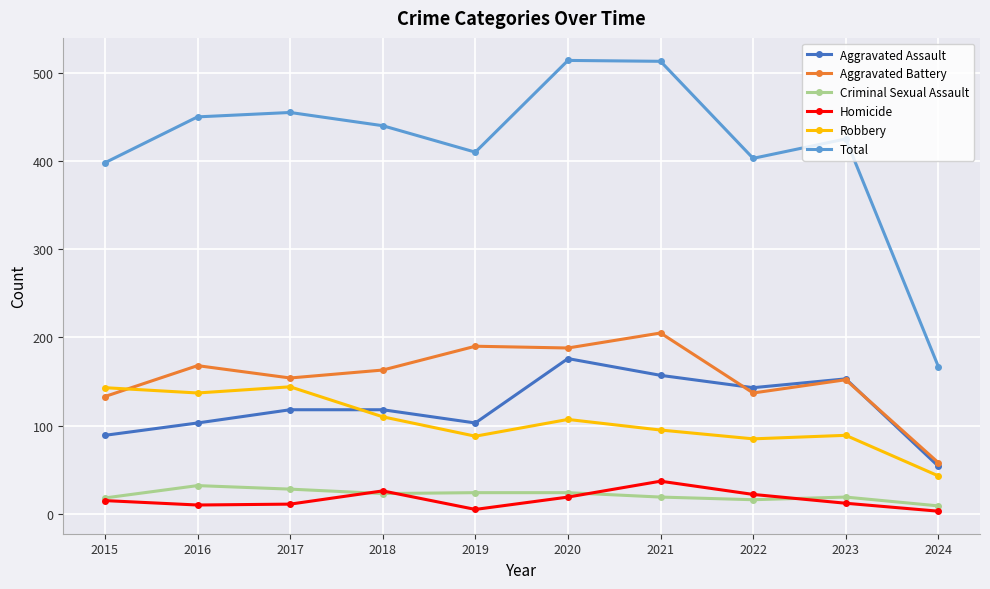

True or false: Robbery and Homicide cross at least once.

False